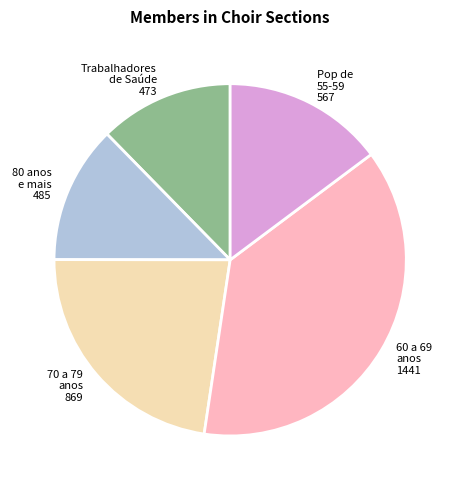

Between 80 anos e mais 485 and 60 a 69 anos 1441, which is larger?

60 a 69 anos 1441